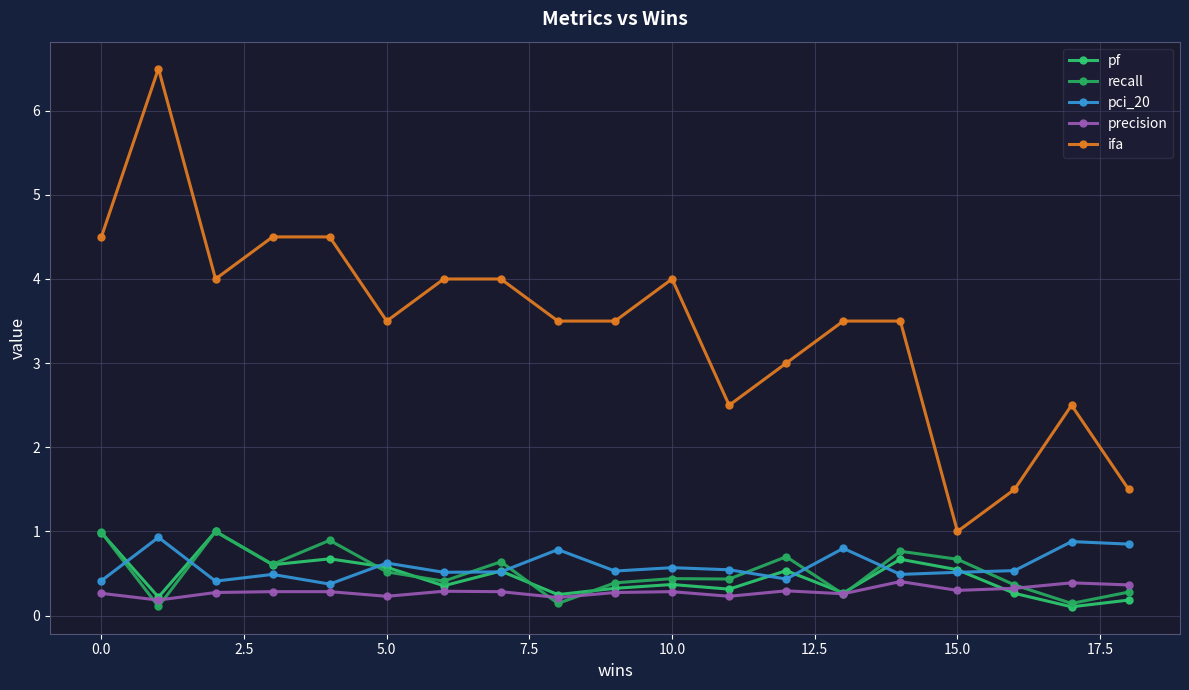

At how many categories does at least one series exceed 5?

1